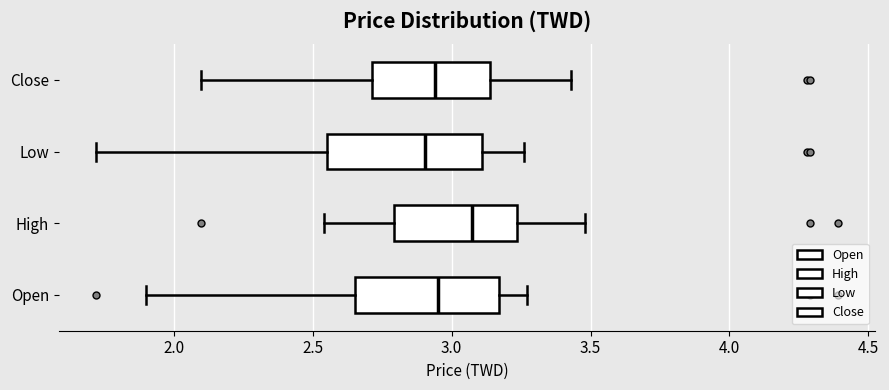

Reading bottom to top, transcribe this box plot: for each box, give where its median line is, the range the box spans, and where its two whiskers end, as read against the x-axis. The values are not printed on the chart, so give them approximately, as read against the axis.

Open: median 2.95, box 2.65 to 3.15, whiskers 1.90 to 3.25
High: median 3.10, box 2.80 to 3.25, whiskers 2.55 to 3.50
Low: median 2.90, box 2.55 to 3.10, whiskers 1.70 to 3.25
Close: median 2.95, box 2.70 to 3.15, whiskers 2.10 to 3.45